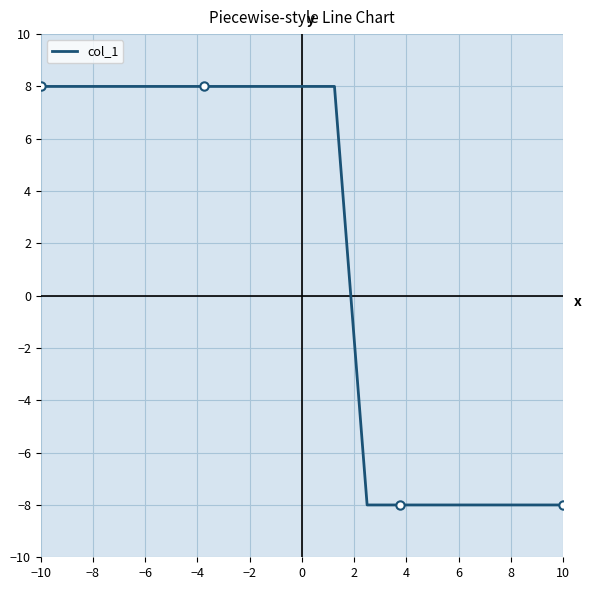

What is the greatest value displayed?

8